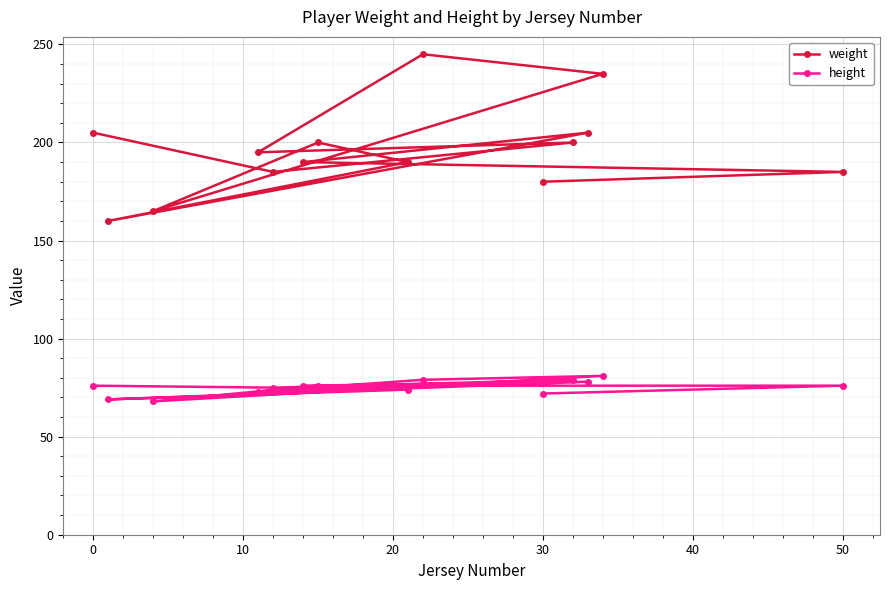

True or false: height has more than 1 interior local peaks.

True